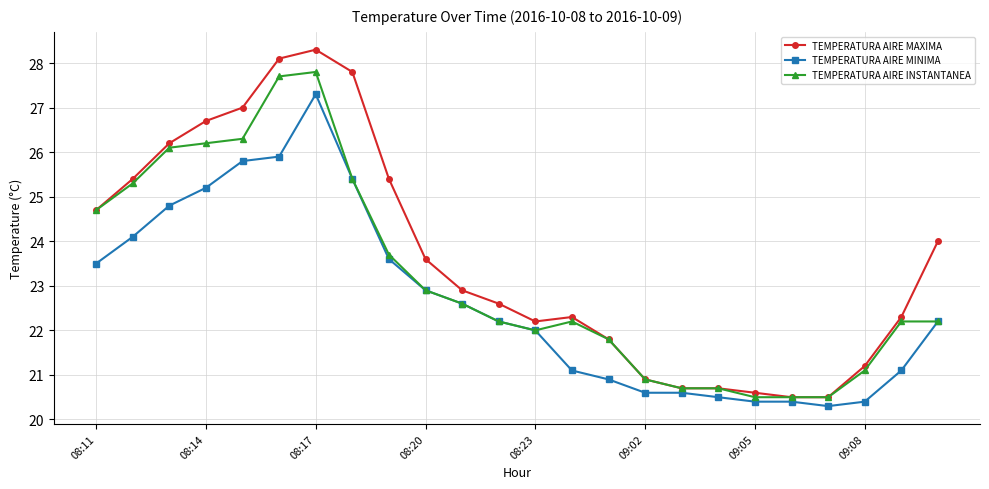

Which series has the largest total across all categories?

TEMPERATURA AIRE MAXIMA